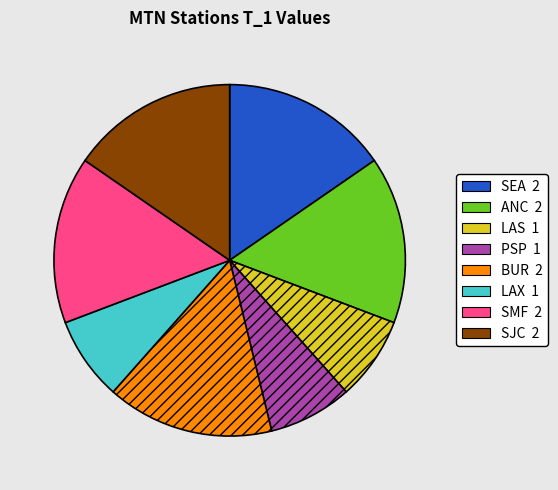

Does any single category account for the majority?

No